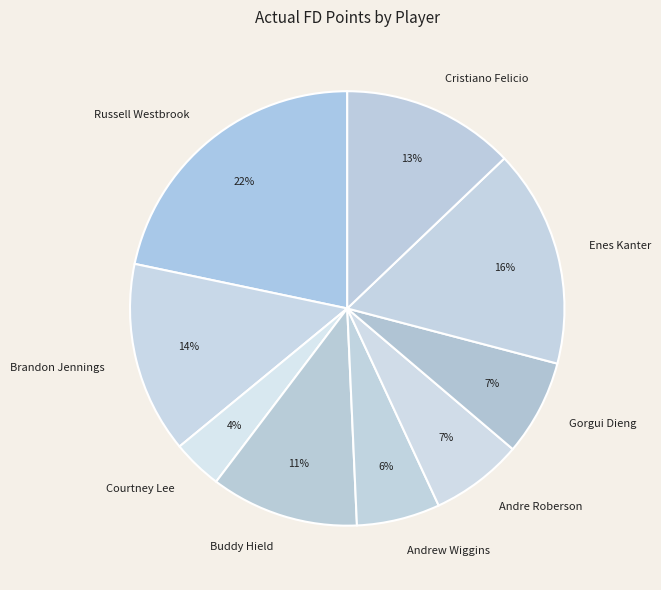

Does any single category account for the majority?

No